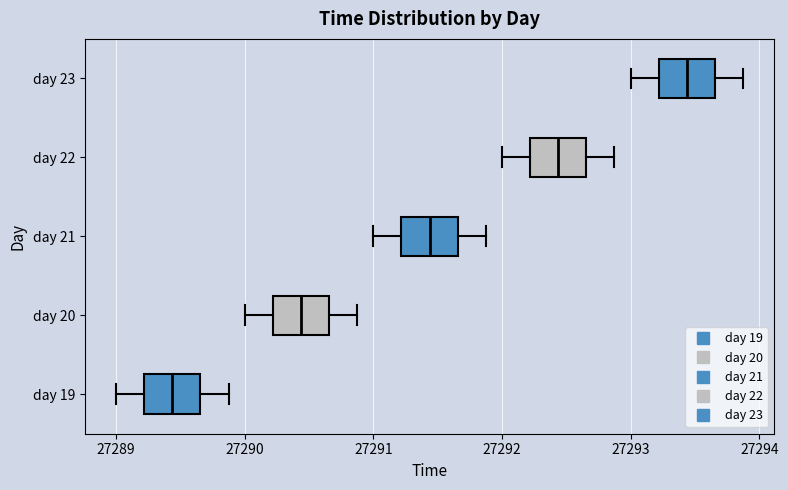

Reading bottom to top, transcribe this box plot: for each box, give where its median line is, the range the box spans, and where its two whiskers end, as read against the x-axis. The values are not printed on the chart, so give them approximately, as read against the axis.

day 19: median 27289.4, box 27289.2 to 27289.7, whiskers 27289.0 to 27289.9
day 20: median 27290.4, box 27290.2 to 27290.7, whiskers 27290.0 to 27290.9
day 21: median 27291.4, box 27291.2 to 27291.7, whiskers 27291.0 to 27291.9
day 22: median 27292.4, box 27292.2 to 27292.7, whiskers 27292.0 to 27292.9
day 23: median 27293.4, box 27293.2 to 27293.7, whiskers 27293.0 to 27293.9